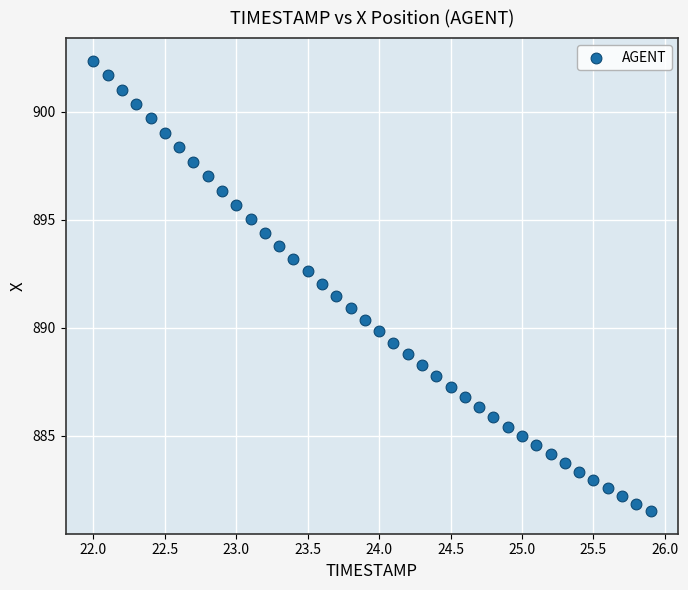

What is the range of Y values (max minus min)?

20.9